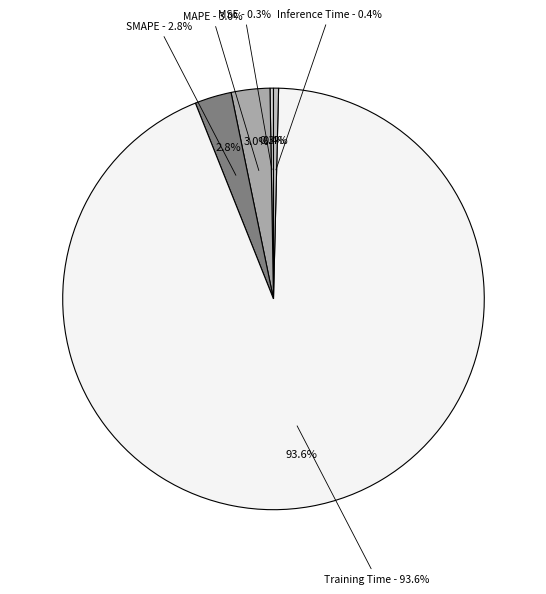

Do MSE and SMAPE together represent more than half of the pie?

No